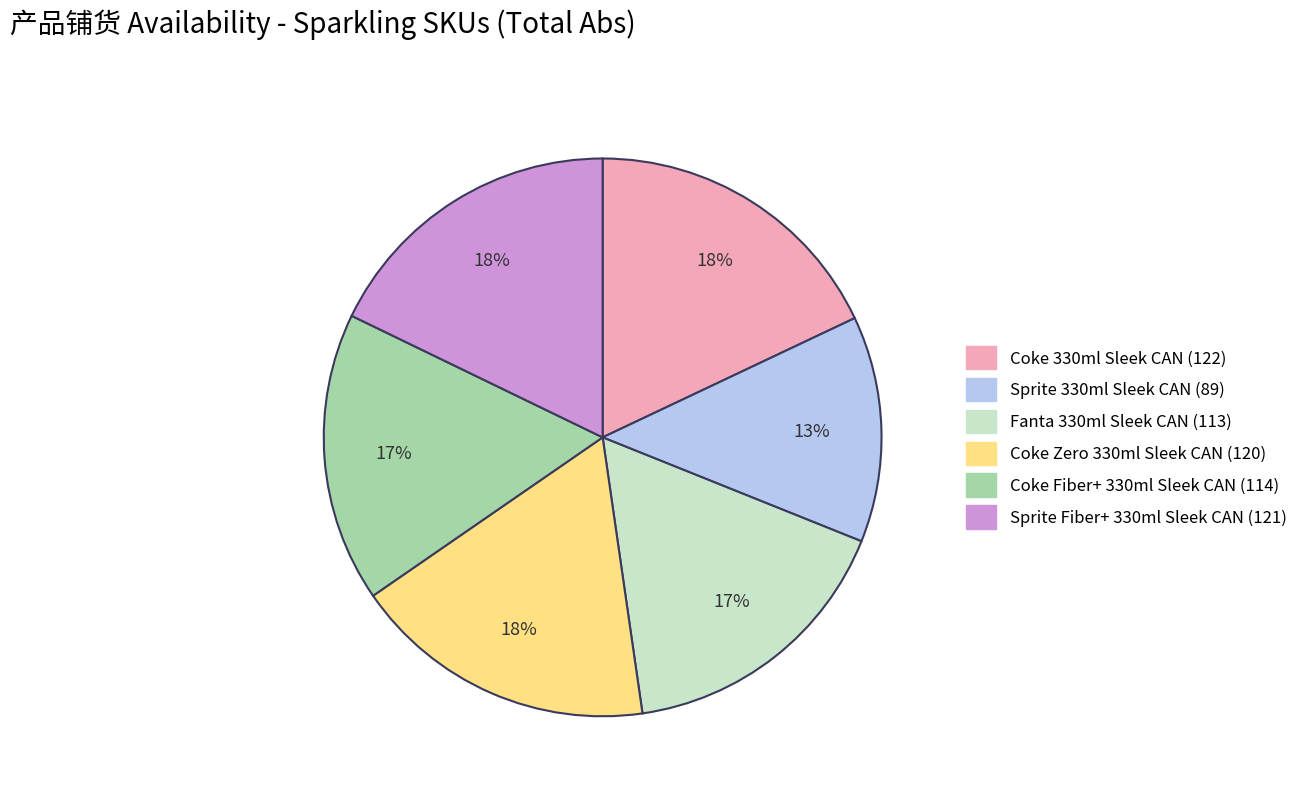

To the nearest percent, what portion does Sprite Fiber+ 330ml Sleek CAN represent?

18%